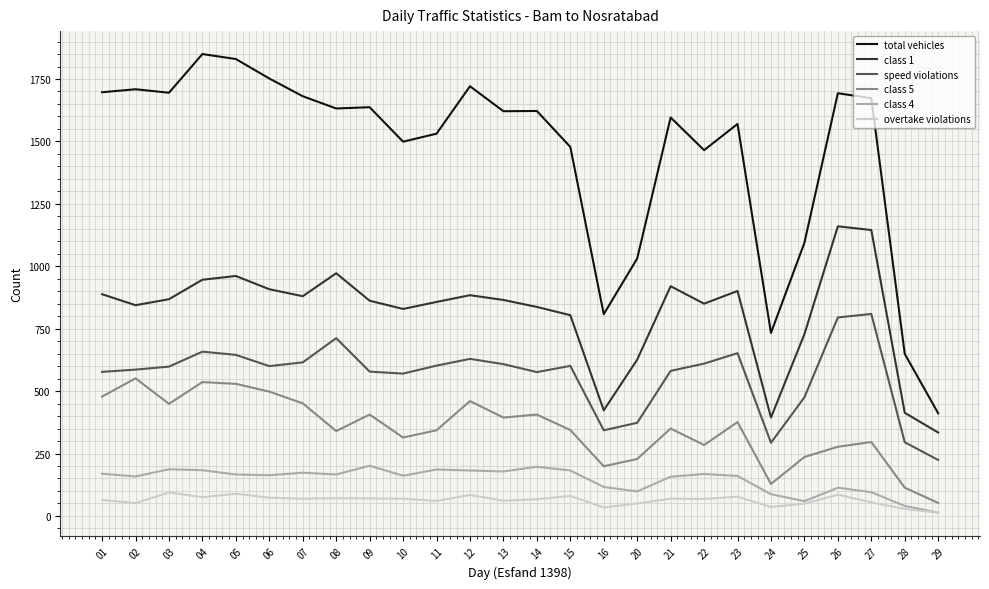

What is the maximum value shown in the chart?

1850